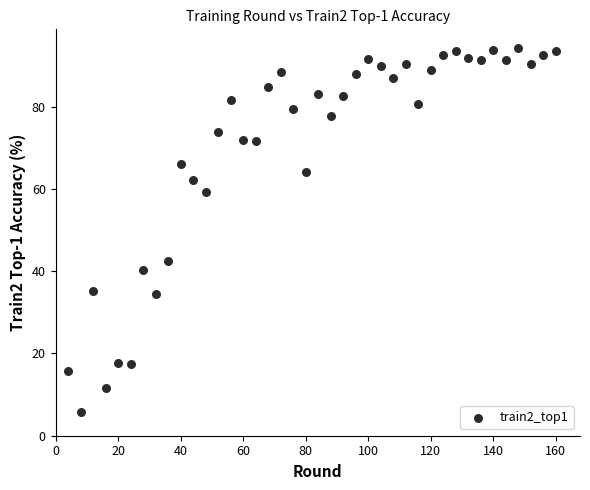

What is the range of Y values (max minus min)?

88.5